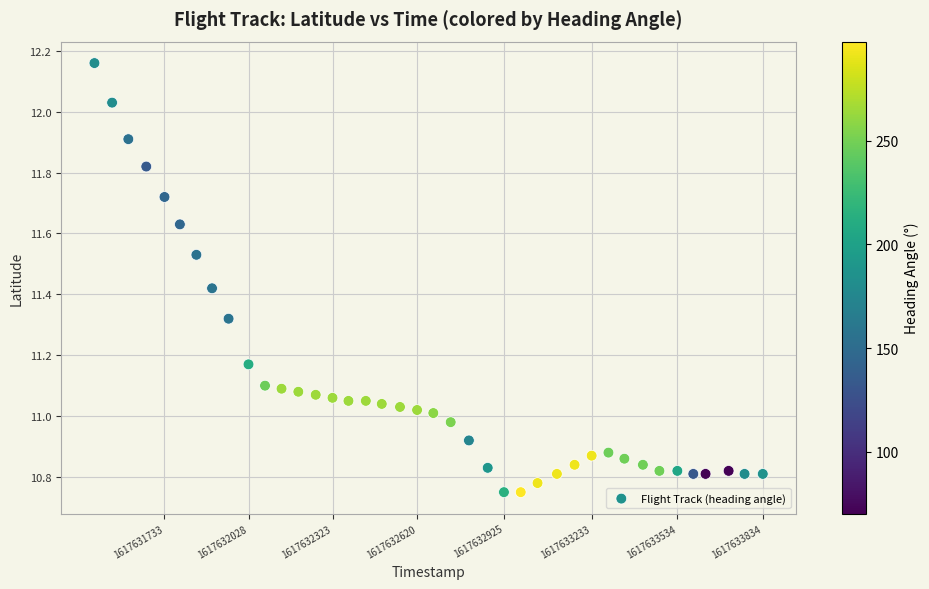

What is the range of Y values (max minus min)?

1.4